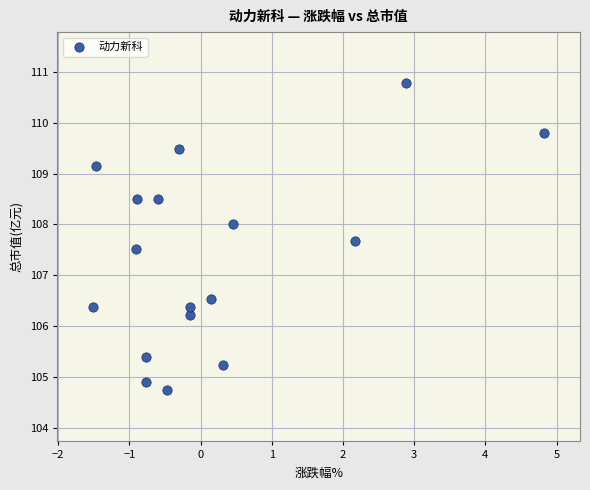

What is the range of X values (max minus min)?

6.3